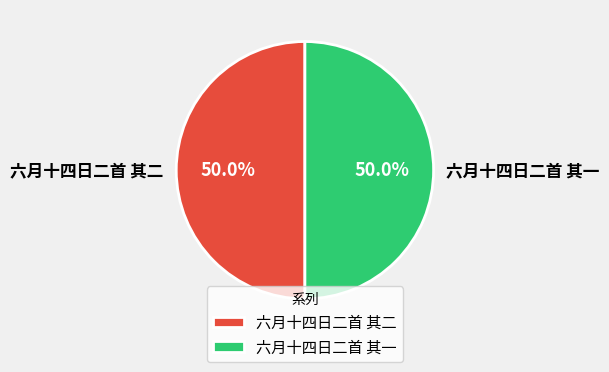

Is the sum of 六月十四日二首 其一 and 六月十四日二首 其二 greater than half?

Yes